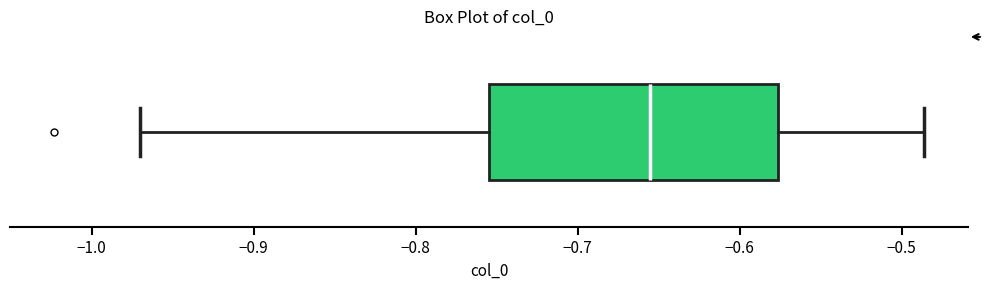

Read this box plot against the x-axis: the position of the median line, the range covered by the box, and the ends of both whiskers. The values are not printed on the chart, so give them approximately, as read against the axis.

median -0.66, box -0.75 to -0.58, whiskers -0.97 to -0.49